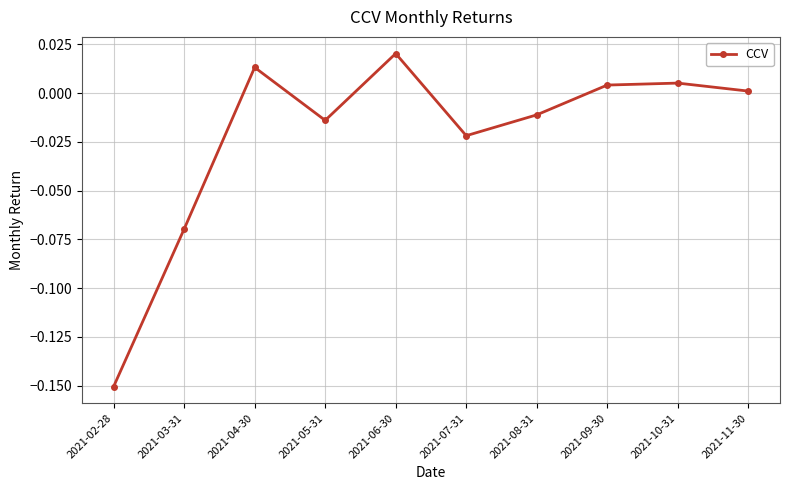

At which category does the chart reach its minimum across all series?

2021-02-28